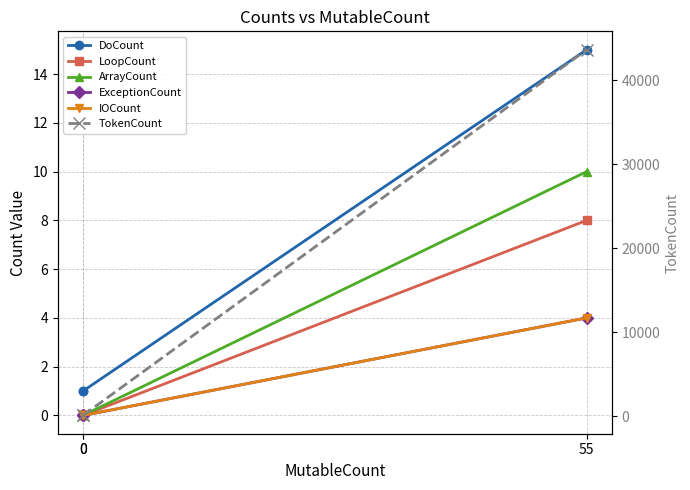

Does the chart have visible grid lines?

Yes